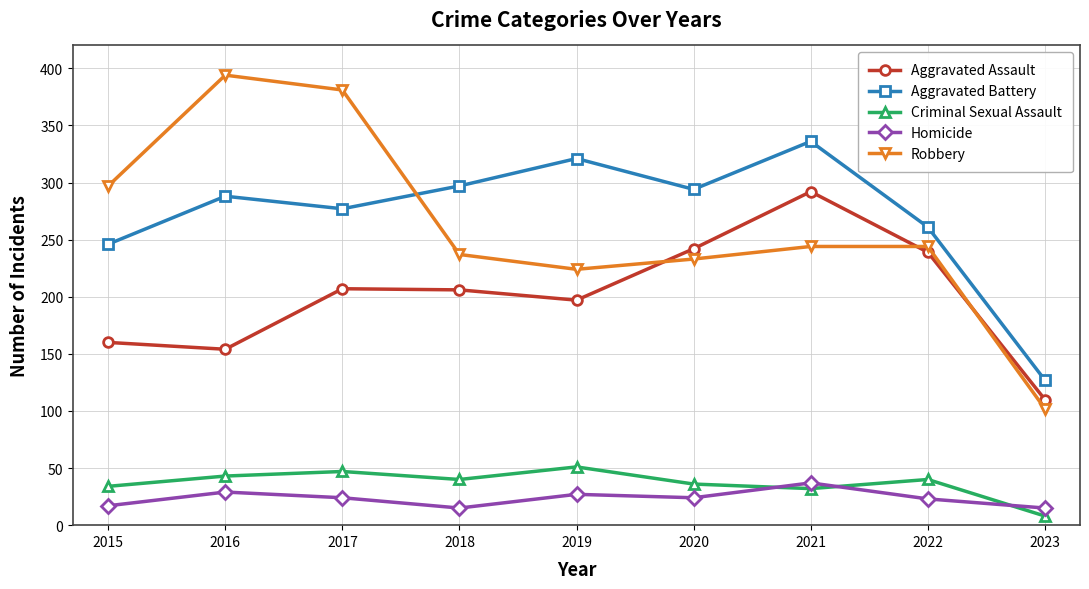

At which category does Aggravated Assault reach its first local valley?

2016